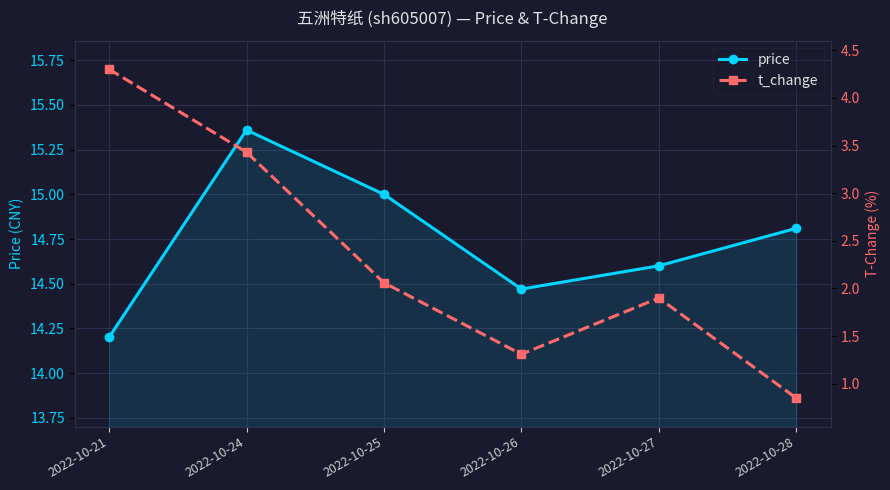

Which series has the largest total across all categories?

price